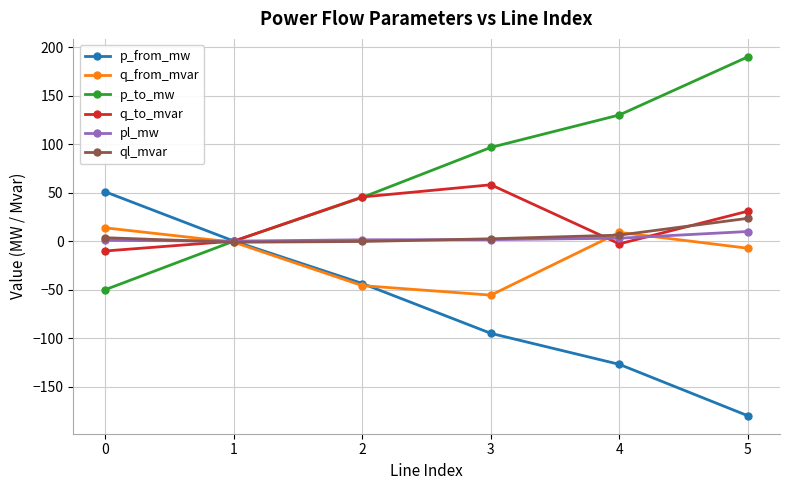

The value of pl_mw at 4 is 3.0. True or false?

True